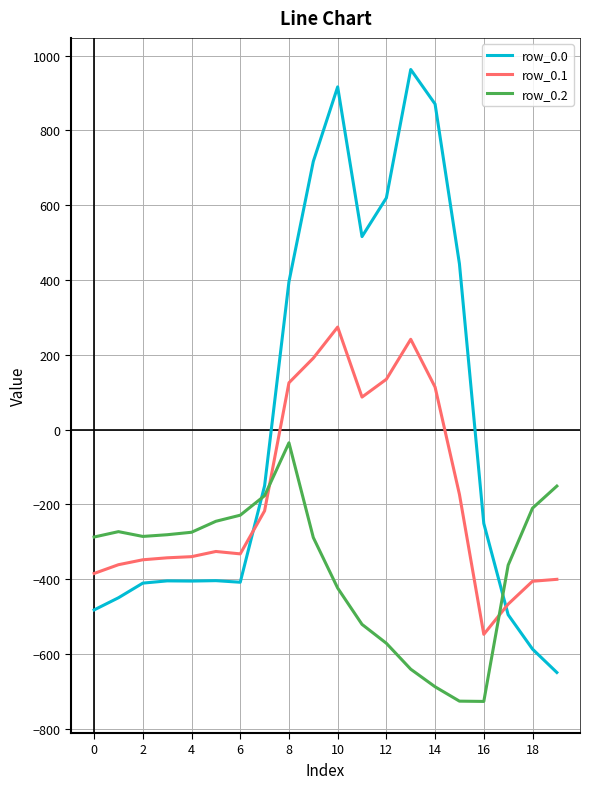

Rank the series by their average value, from lowest to highest.

row_0.2, row_0.1, row_0.0